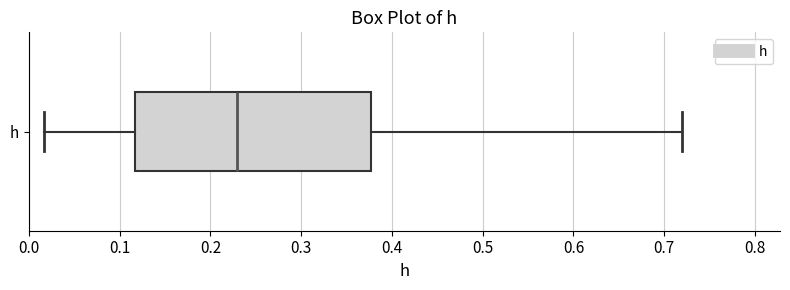

Transcribe this box plot: give where the median line is, the range the box spans, and where the two whiskers end, as read against the x-axis. The values are not printed on the chart, so give them approximately, as read against the axis.

median 0.23, box 0.12 to 0.38, whiskers 0.02 to 0.72